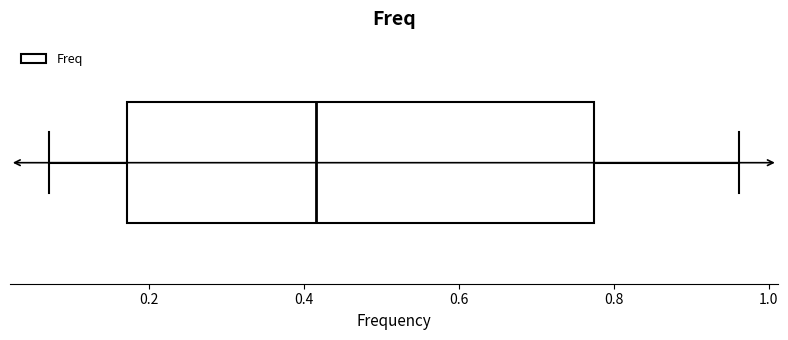

Read this box plot against the x-axis: the position of the median line, the range covered by the box, and the ends of both whiskers. The values are not printed on the chart, so give them approximately, as read against the axis.

median 0.42, box 0.18 to 0.78, whiskers 0.08 to 0.96